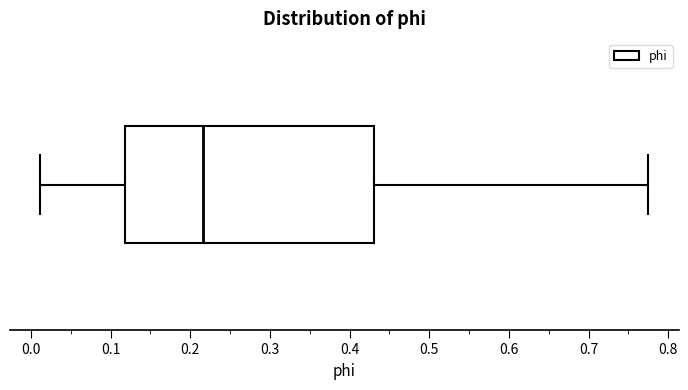

Transcribe this box plot: give where the median line is, the range the box spans, and where the two whiskers end, as read against the x-axis. The values are not printed on the chart, so give them approximately, as read against the axis.

median 0.22, box 0.12 to 0.43, whiskers 0.01 to 0.78